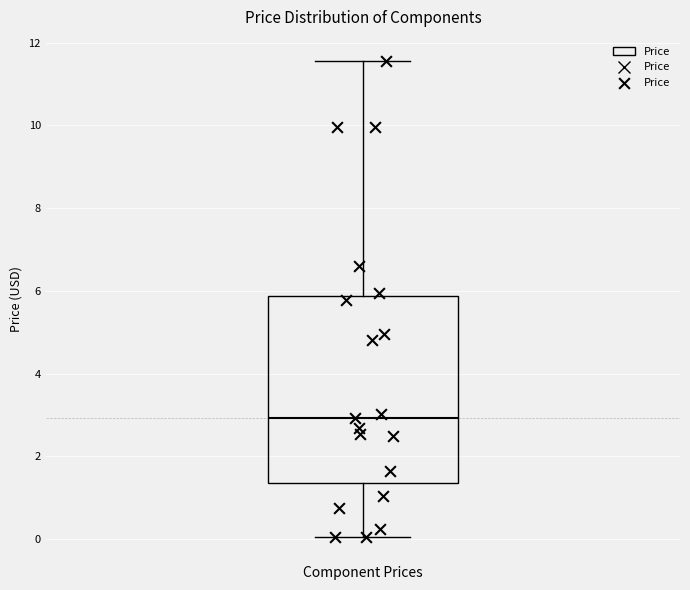

Transcribe this box plot: give where the median line is, the range the box spans, and where the two whiskers end, as read against the y-axis. The values are not printed on the chart, so give them approximately, as read against the axis.

median 3.0, box 1.4 to 5.8, whiskers 0.0 to 11.6